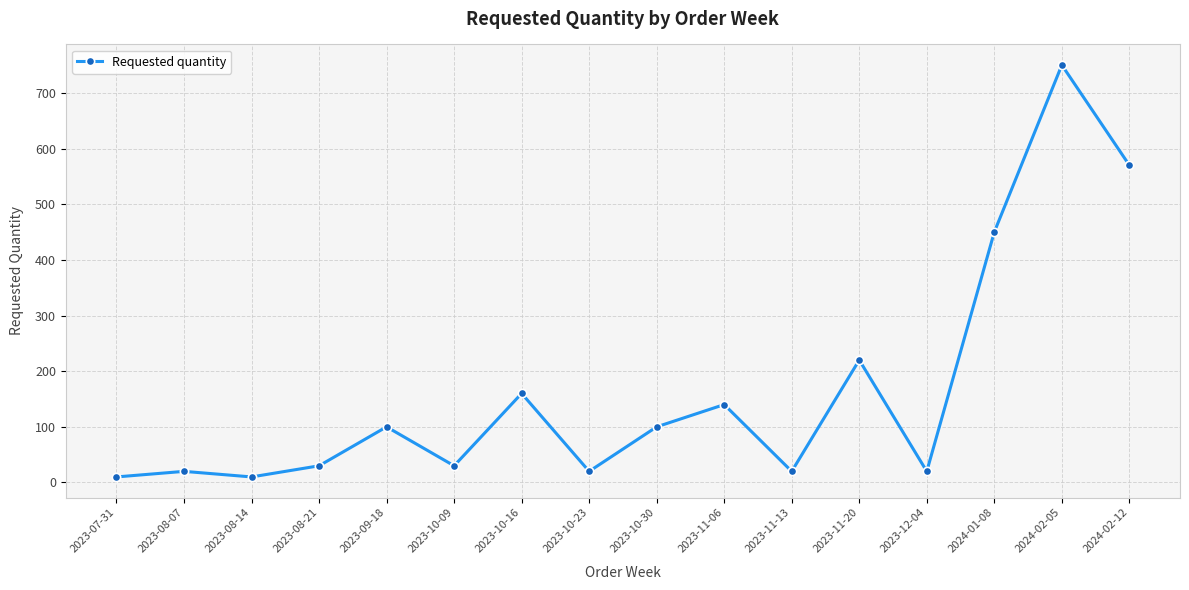

What is the maximum value shown in the chart?

750